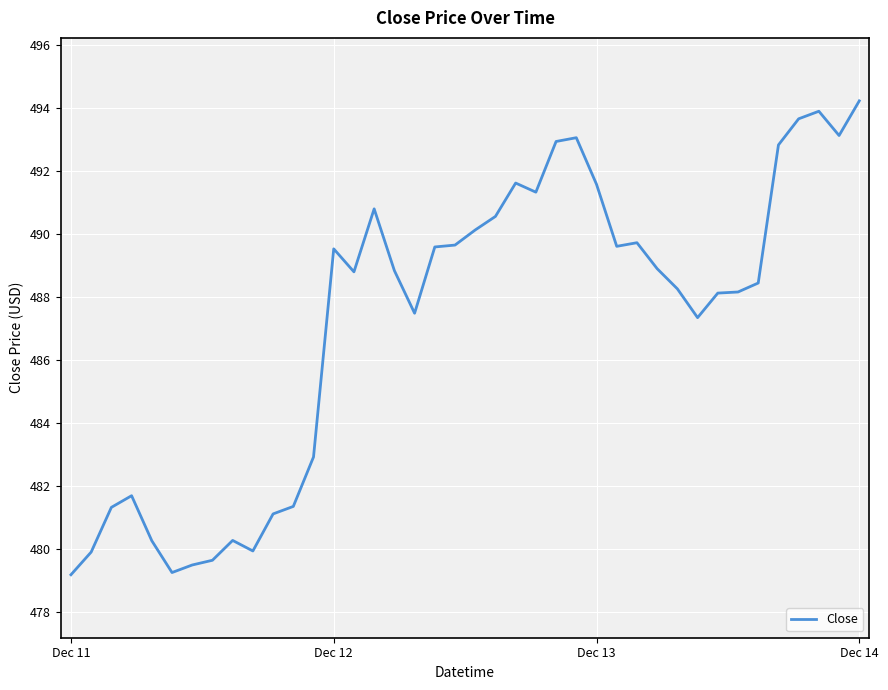

True or false: there are more than 1 points higher than both neighbors.

True